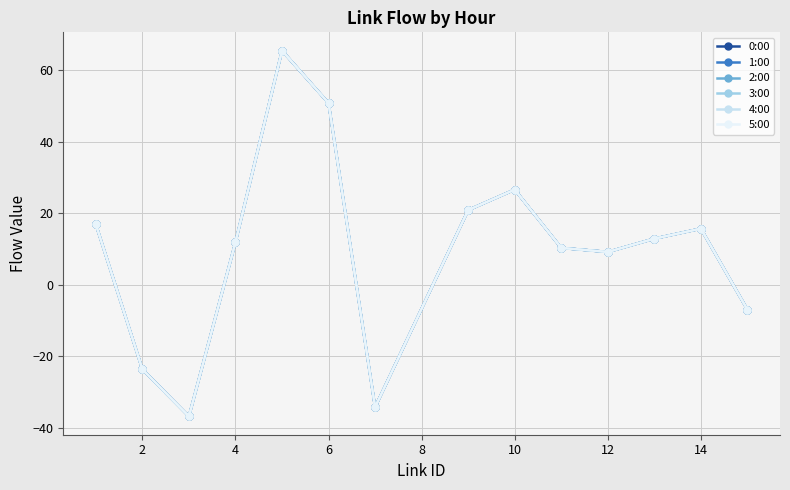

Reading right to left, extract all data points from this chart.

0:00: -7.0	15.7	12.9	9.2	10.3	26.6	20.9	-34.3	50.8	65.4	11.9	-36.8	-23.7	16.9
1:00: -7.0	15.7	12.9	9.2	10.3	26.6	20.9	-34.3	50.8	65.4	11.9	-36.8	-23.7	16.9
2:00: -7.0	15.7	12.9	9.2	10.3	26.6	20.9	-34.3	50.8	65.4	11.9	-36.8	-23.7	16.9
3:00: -7.0	15.7	12.9	9.2	10.3	26.6	20.9	-34.3	50.8	65.4	11.9	-36.8	-23.7	16.9
4:00: -7.0	15.7	12.9	9.2	10.3	26.6	20.9	-34.3	50.8	65.4	11.9	-36.8	-23.7	16.9
5:00: -7.0	15.7	12.9	9.2	10.3	26.6	20.9	-34.3	50.8	65.4	11.9	-36.8	-23.7	16.9